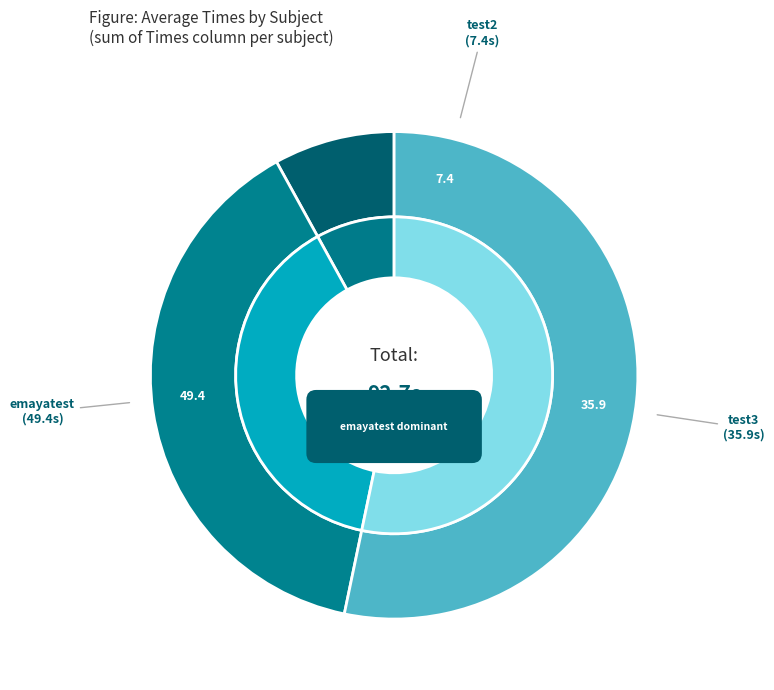

Is test3 the majority of the pie?

No